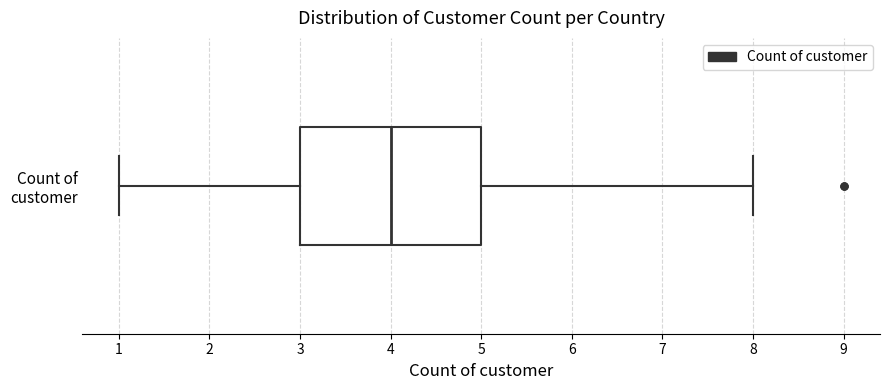

Where does the median line of the box for Count of customer sit on the x-axis? The values are not printed on the chart, so give them approximately, as read against the axis.

4